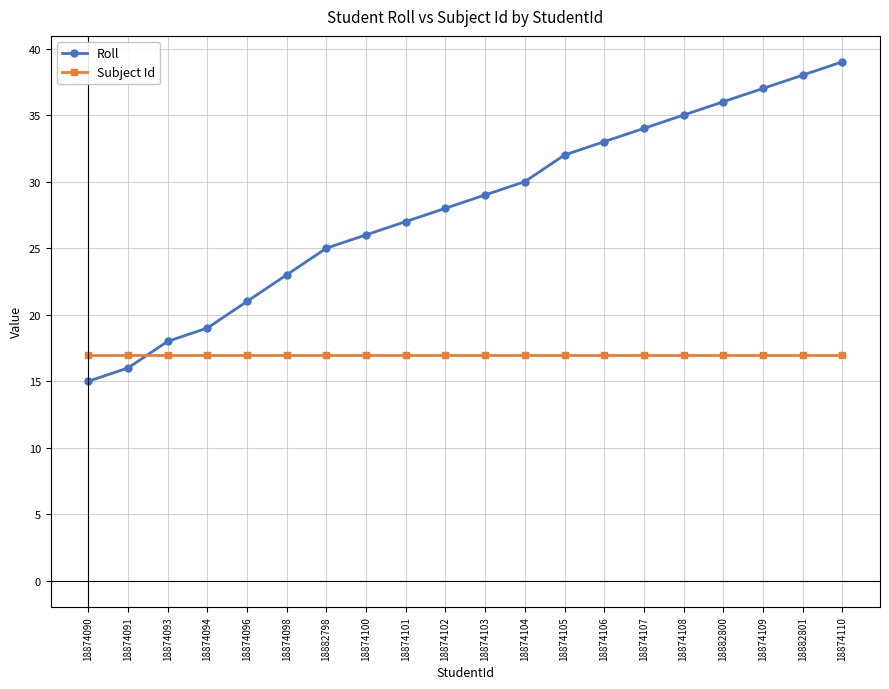

Is it true that Subject Id equals 22 at 18874109?

False